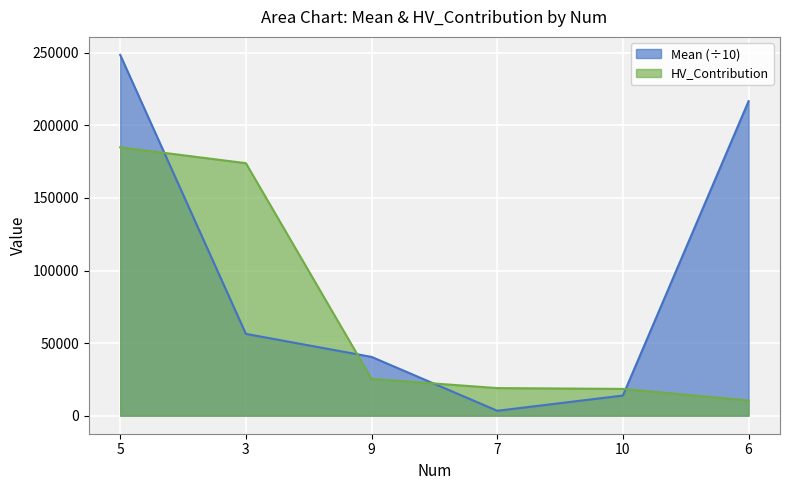

How many values in the Mean series are below 56366?

3